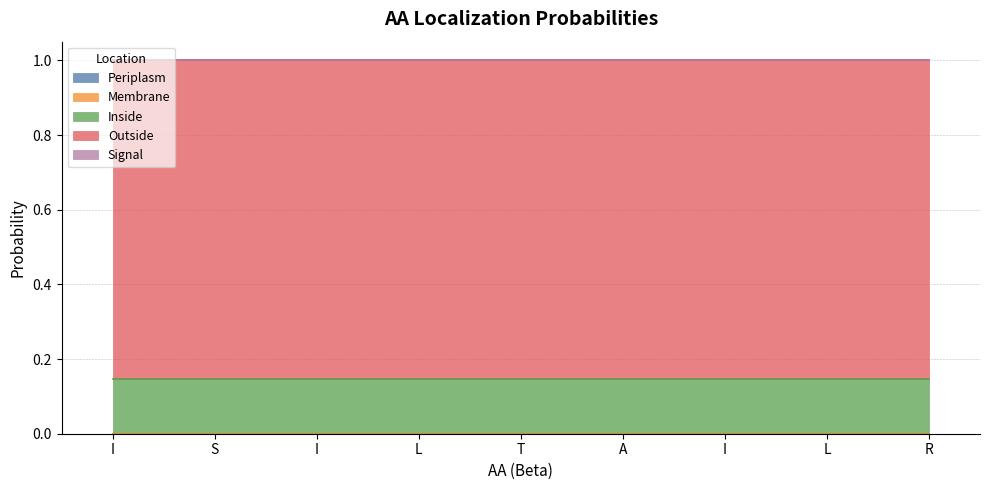

Which series changed the most between I and L?

Periplasm